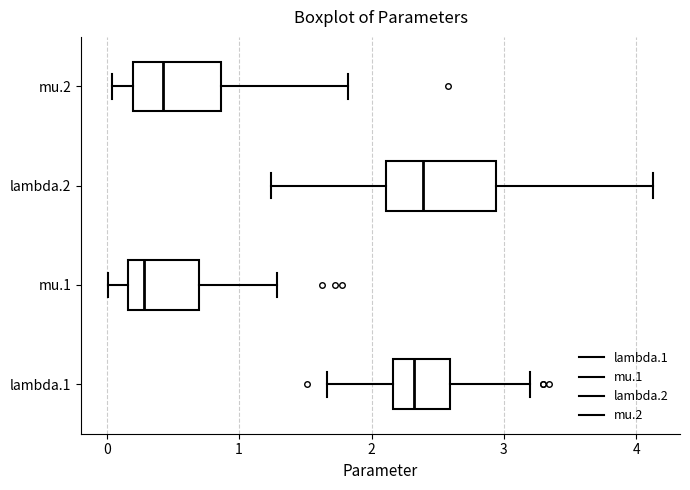

Reading bottom to top, read every box against the x-axis: the position of its median line, the range the box covers, and the ends of its whiskers. The values are not printed on the chart, so give them approximately, as read against the axis.

lambda.1: median 2.3, box 2.2 to 2.6, whiskers 1.7 to 3.2
mu.1: median 0.3, box 0.2 to 0.7, whiskers 0.0 to 1.3
lambda.2: median 2.4, box 2.1 to 2.9, whiskers 1.2 to 4.1
mu.2: median 0.4, box 0.2 to 0.9, whiskers 0.0 to 1.8